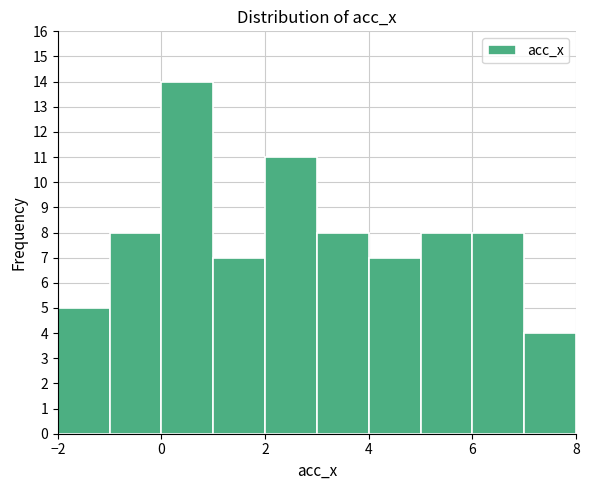

Reading left to right, list every bar in this chart as the range it spans on the x-axis followed by its height. The values are not printed on the chart, so give them approximately, as read against the axis.

-2 to -1: 5
-1 to 0: 8
0 to 1: 14
1 to 2: 7
2 to 3: 11
3 to 4: 8
4 to 5: 7
5 to 6: 8
6 to 7: 8
7 to 8: 4